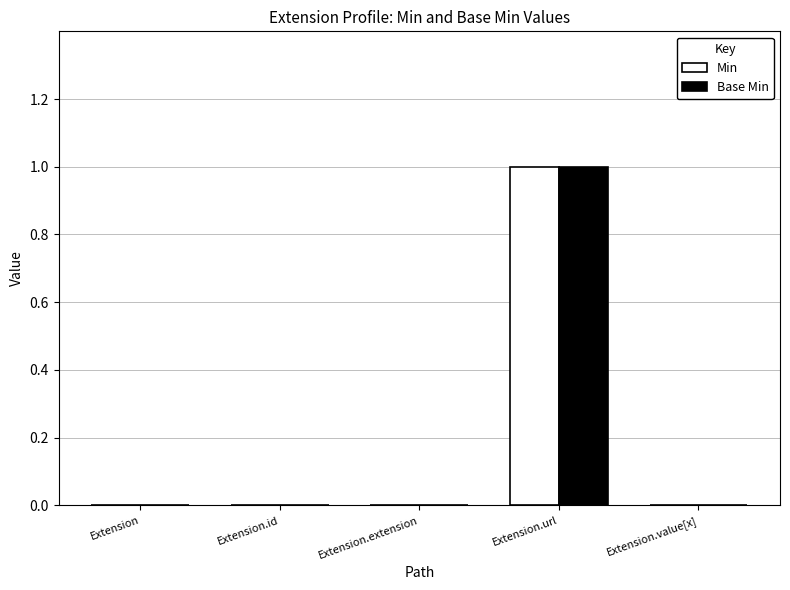

The Min series shows 1 at Extension.url. True or false?

True